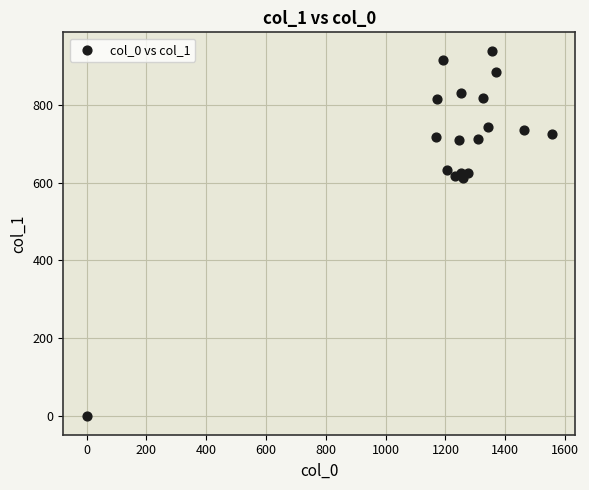

What is the range of X values (max minus min)?

1556.7